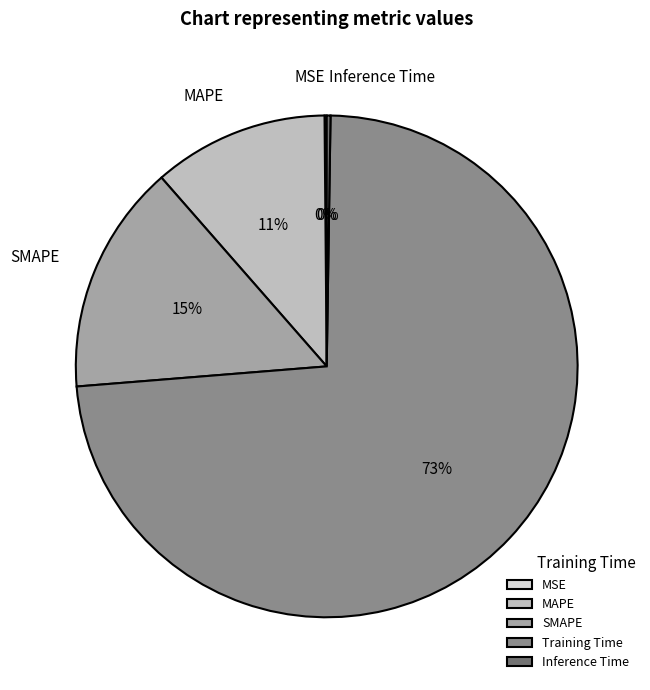

Which slice is the largest?

Training Time